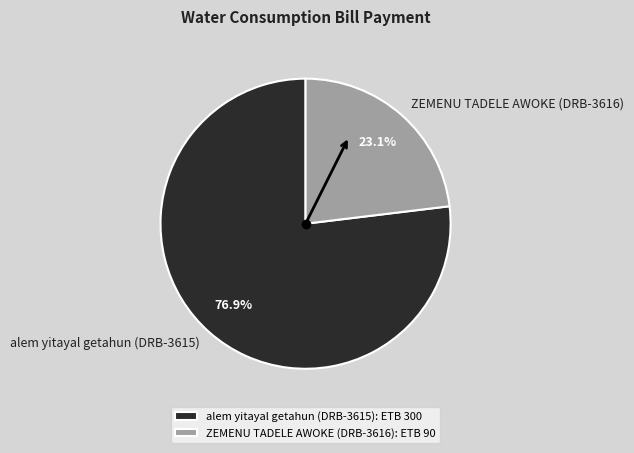

What percentage is the ZEMENU TADELE AWOKE (DRB-3616) slice, to the nearest percent?

23%